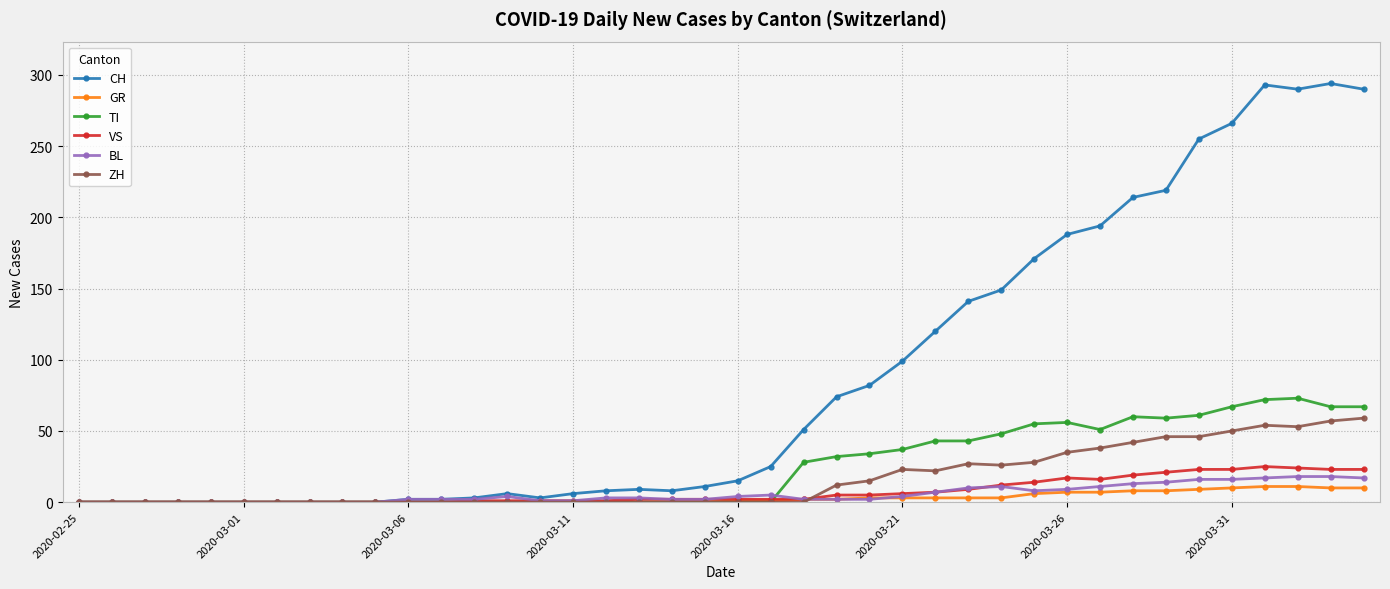

What is the greatest value displayed?

294